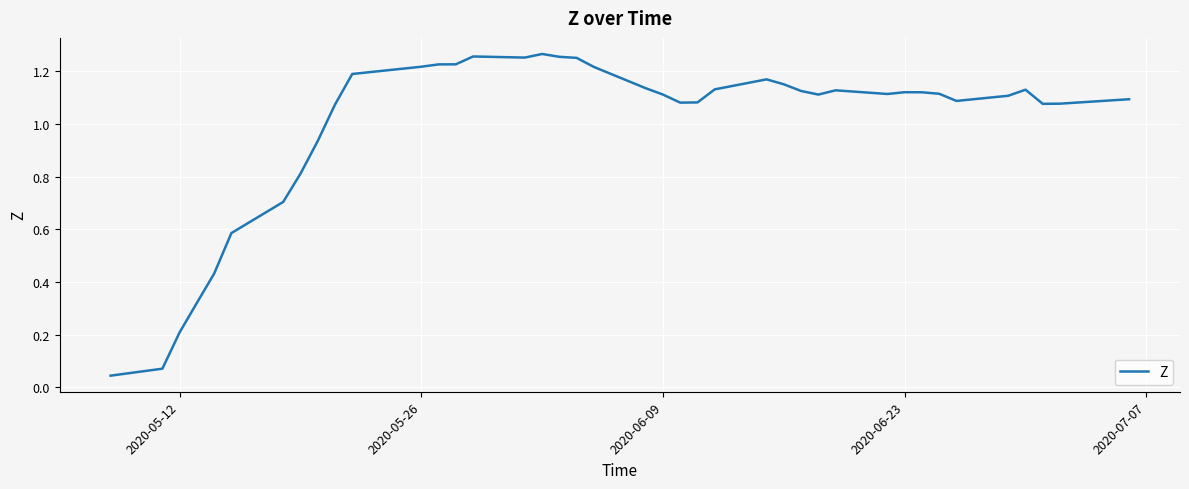

What is the greatest value displayed?

1.3